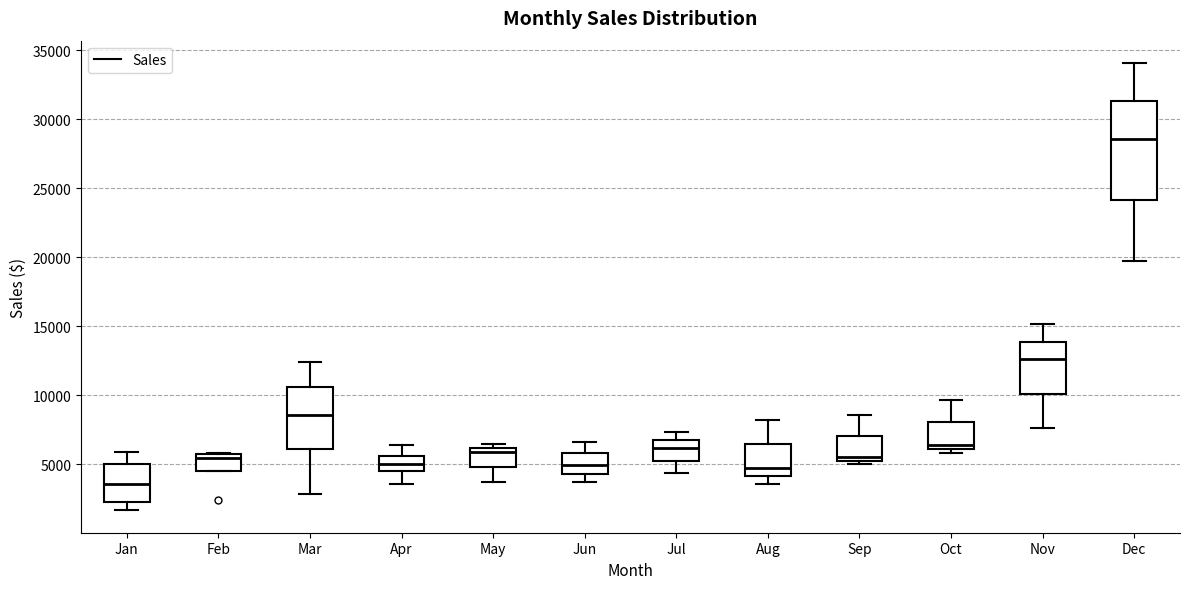

Which box is the tallest, from its lower edge to its upper edge?

Dec